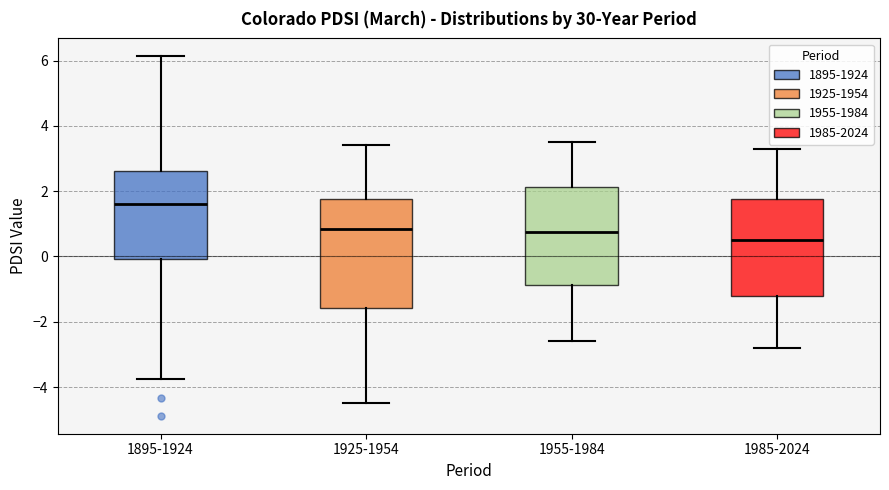

Reading left to right, read every box against the y-axis: the position of its median line, the range the box covers, and the ends of its whiskers. The values are not printed on the chart, so give them approximately, as read against the axis.

1895-1924: median 1.6, box 0.0 to 2.6, whiskers -3.8 to 6.2
1925-1954: median 0.8, box -1.6 to 1.8, whiskers -4.4 to 3.4
1955-1984: median 0.8, box -0.8 to 2.2, whiskers -2.6 to 3.6
1985-2024: median 0.6, box -1.2 to 1.8, whiskers -2.8 to 3.4